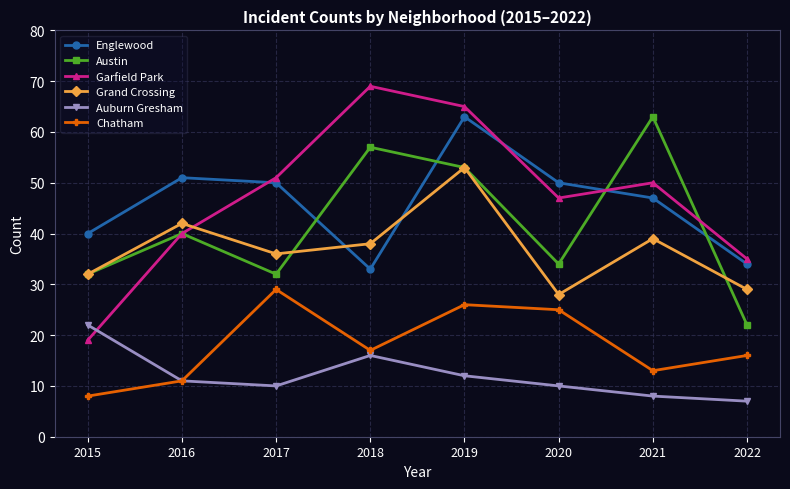

Reading left to right, extract all data points from this chart.

Englewood: 40	51	50	33	63	50	47	34
Austin: 32	40	32	57	53	34	63	22
Garfield Park: 19	40	51	69	65	47	50	35
Grand Crossing: 32	42	36	38	53	28	39	29
Auburn Gresham: 22	11	10	16	12	10	8	7
Chatham: 8	11	29	17	26	25	13	16